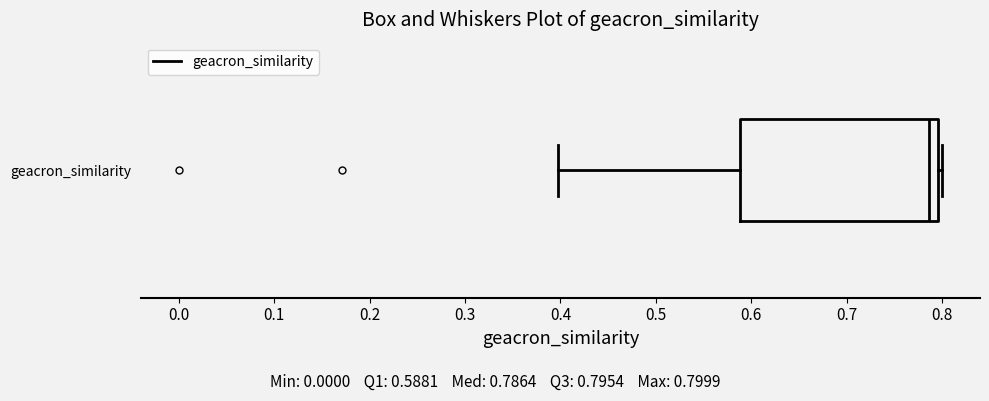

Where does the median line of the box for geacron_similarity sit on the x-axis? The values are not printed on the chart, so give them approximately, as read against the axis.

0.79